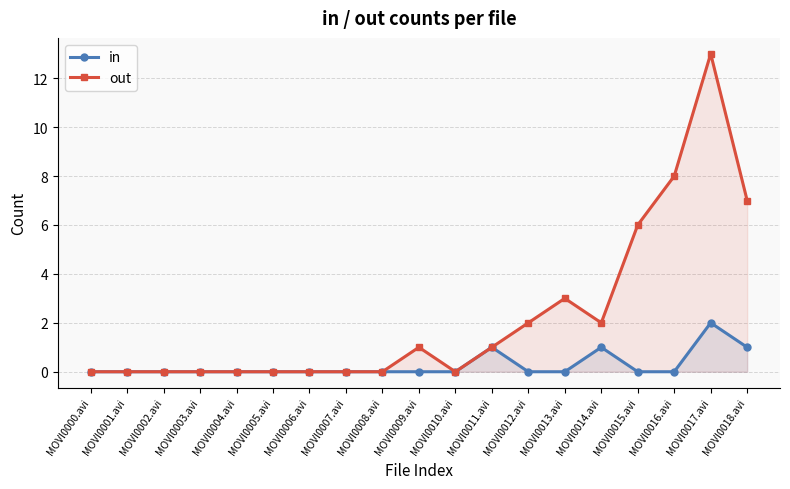

Does the chart display data point markers on the line(s)?

Yes